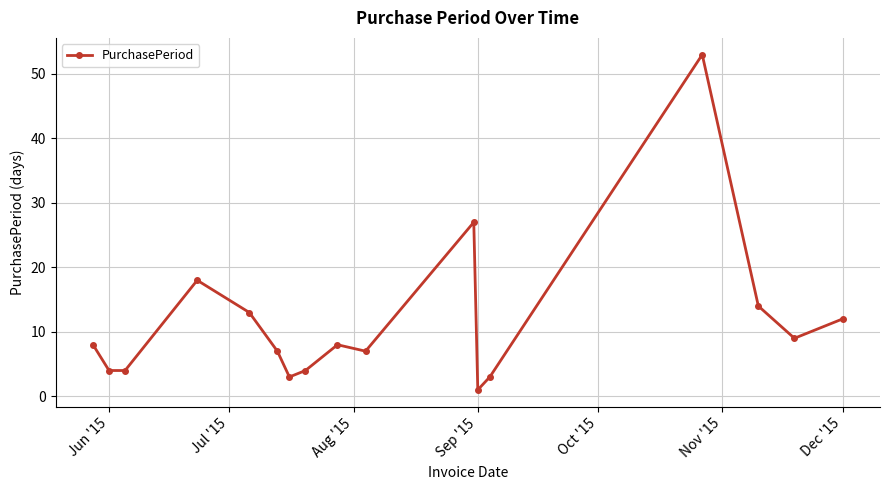

What is the greatest value displayed?

53